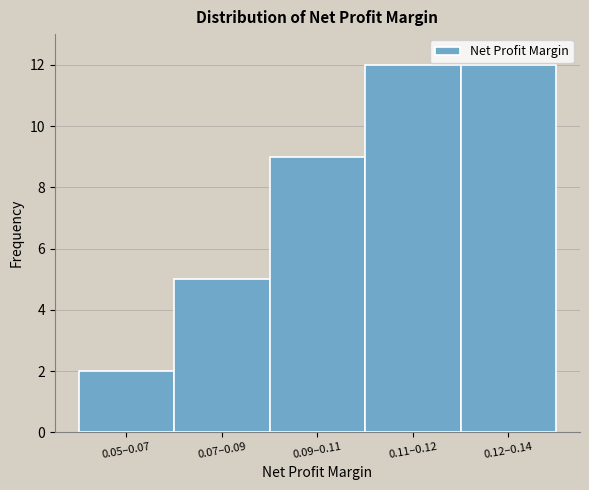

Reading left to right, transcribe all the data shown in this chart.

0.05–0.07=2	0.07–0.09=5	0.09–0.11=9	0.11–0.12=12	0.12–0.14=12